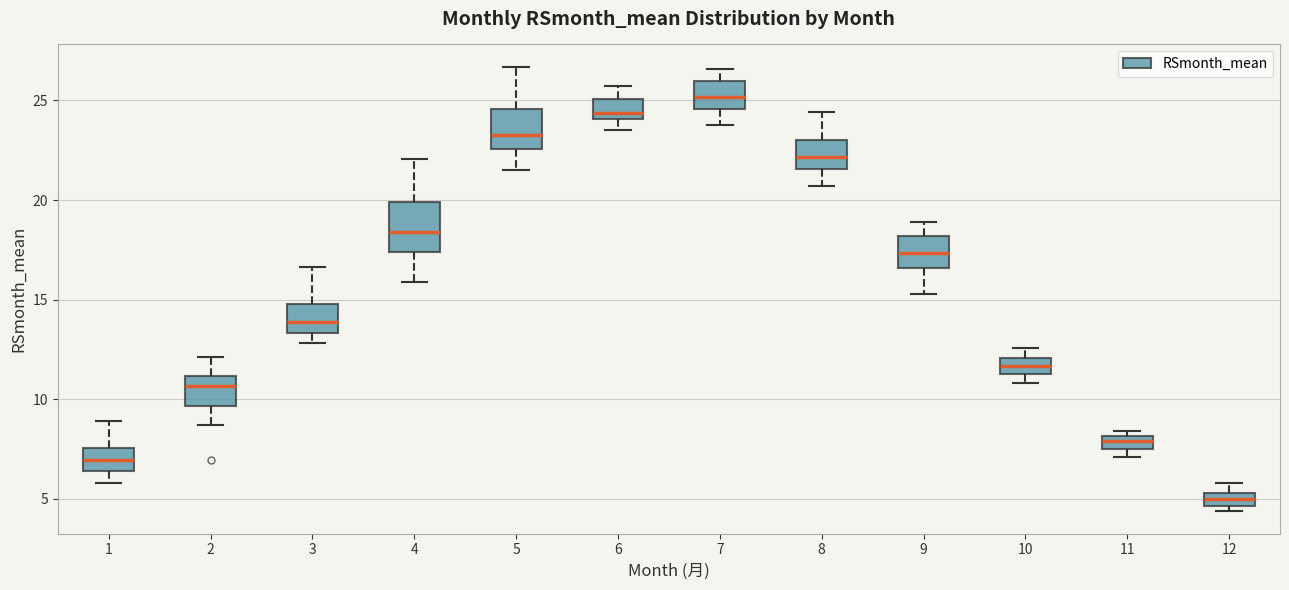

Where does the lower whisker of the box at x = 1 end on the y-axis? The values are not printed on the chart, so give them approximately, as read against the axis.

6.0